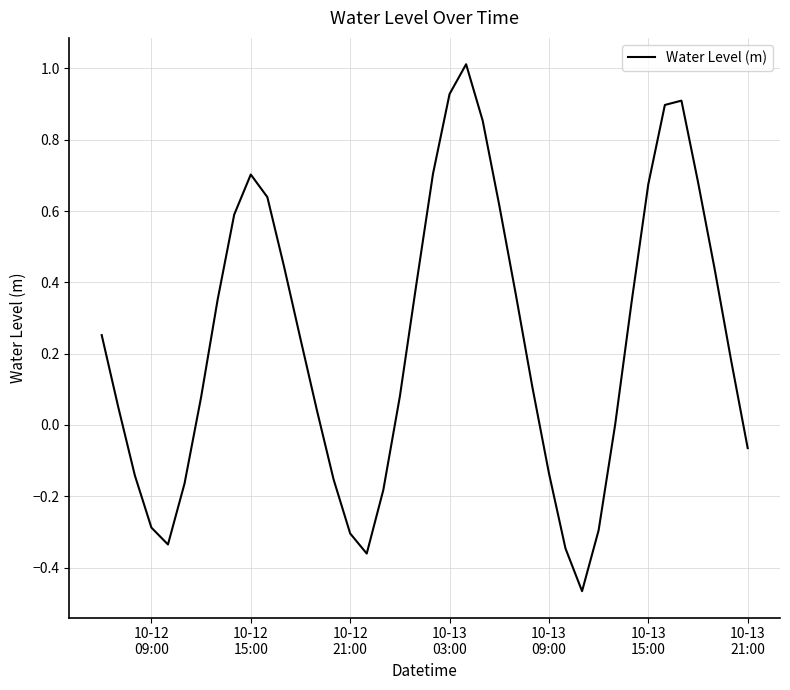

What is the maximum value shown in the chart?

1.0